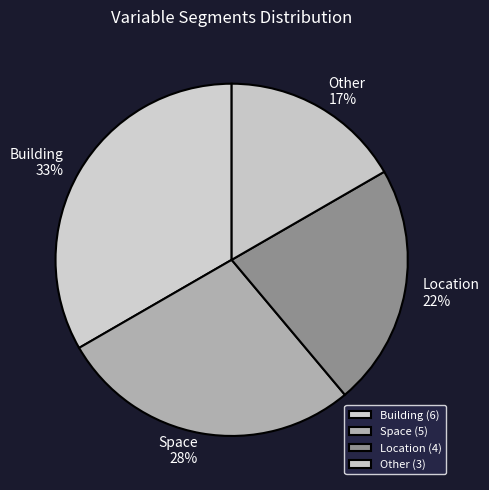

How many segments does this pie chart have?

4